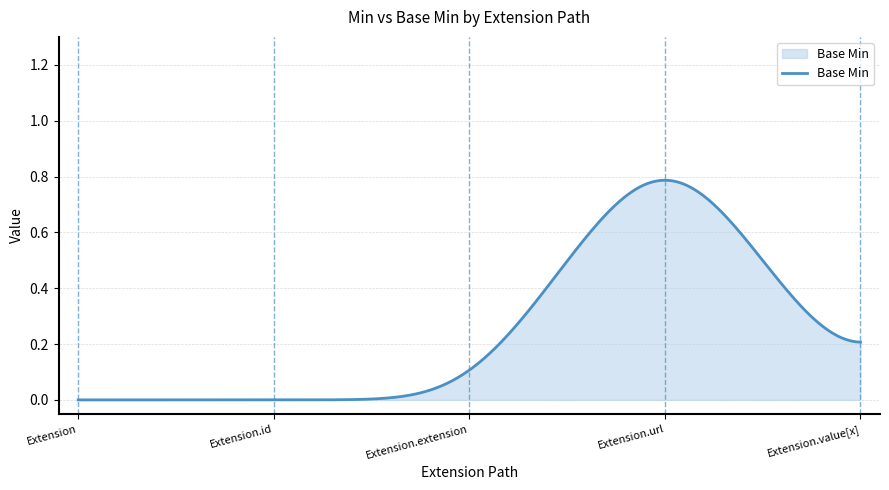

At which label is the value closest to 0?

Extension